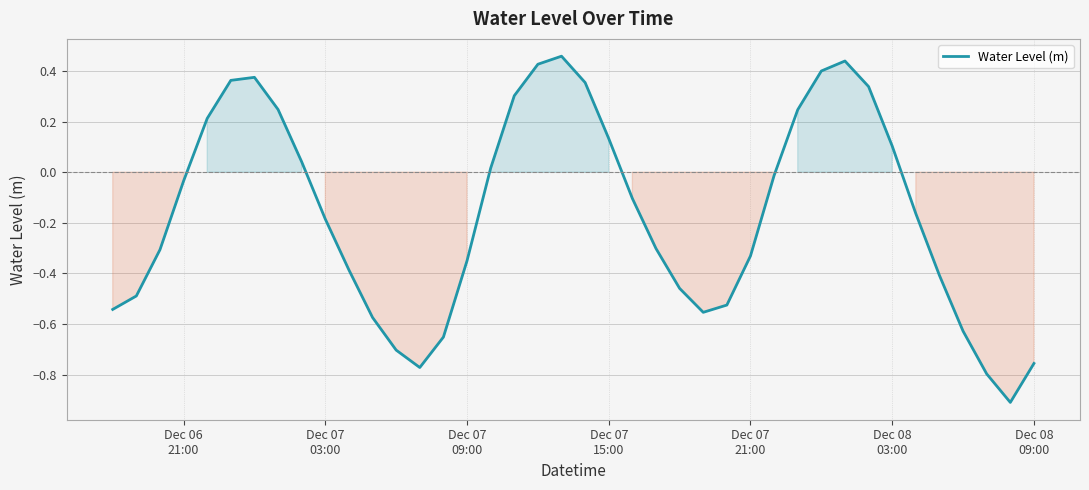

What is the smallest value displayed?

-0.9